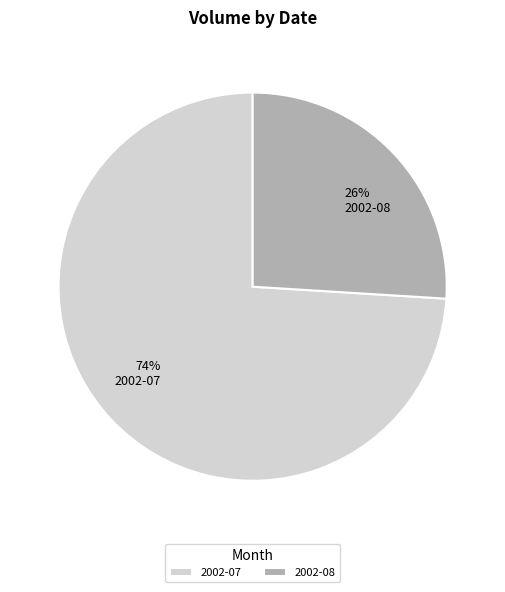

Does 2002-07 represent more than half of the total?

Yes